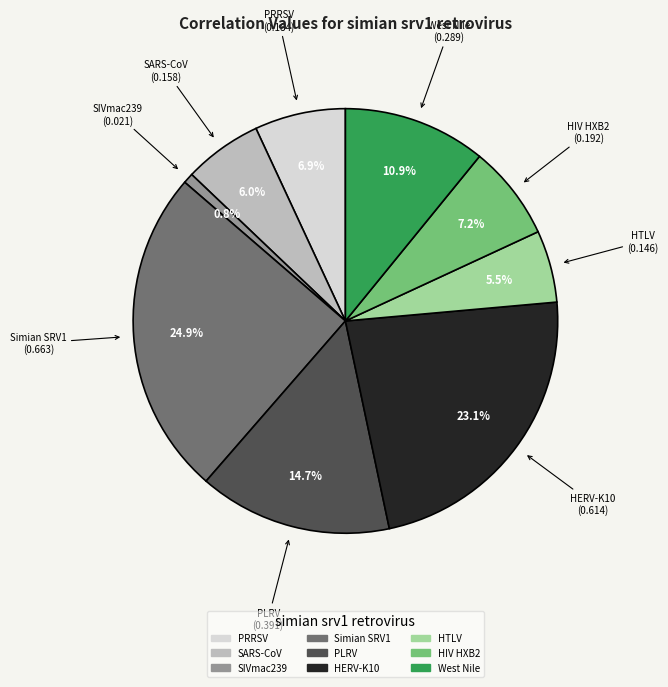

Does any single category account for the majority?

No